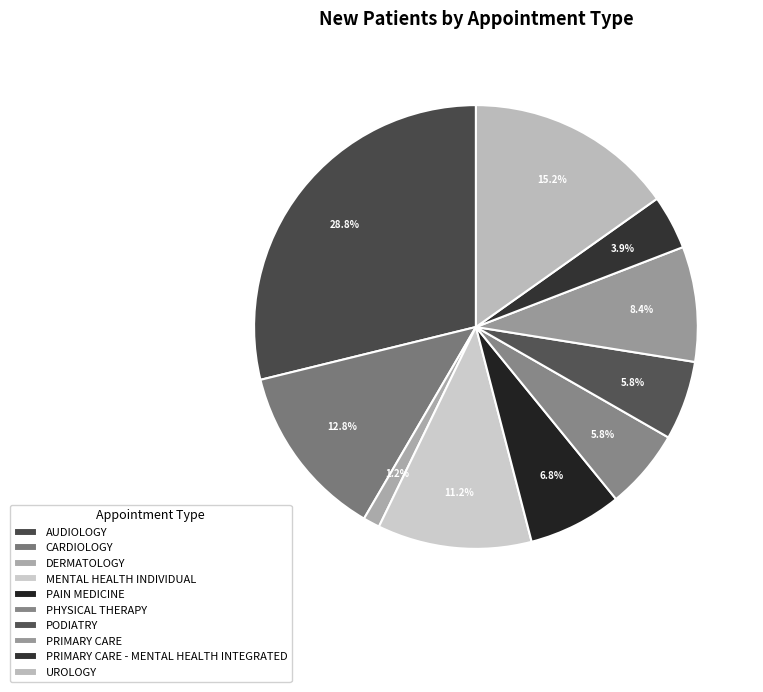

The PAIN MEDICINE slice represents 14% of the pie. True or false?

False